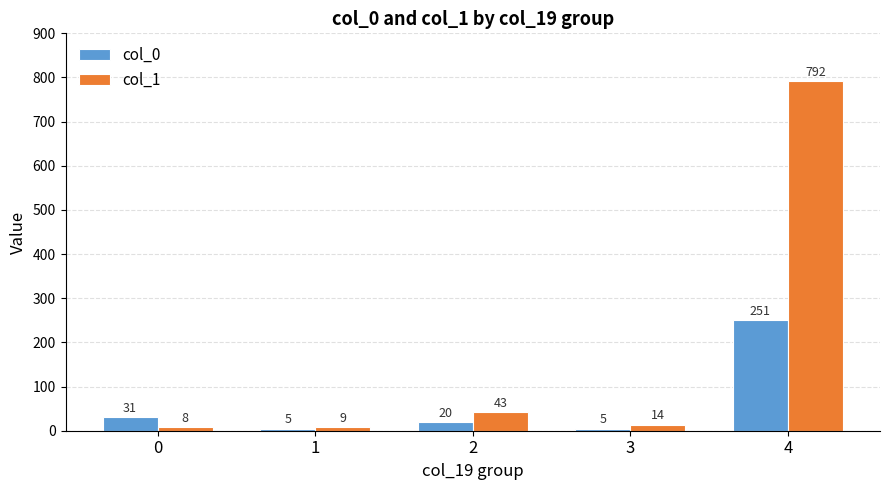

What is the smallest value displayed?

5